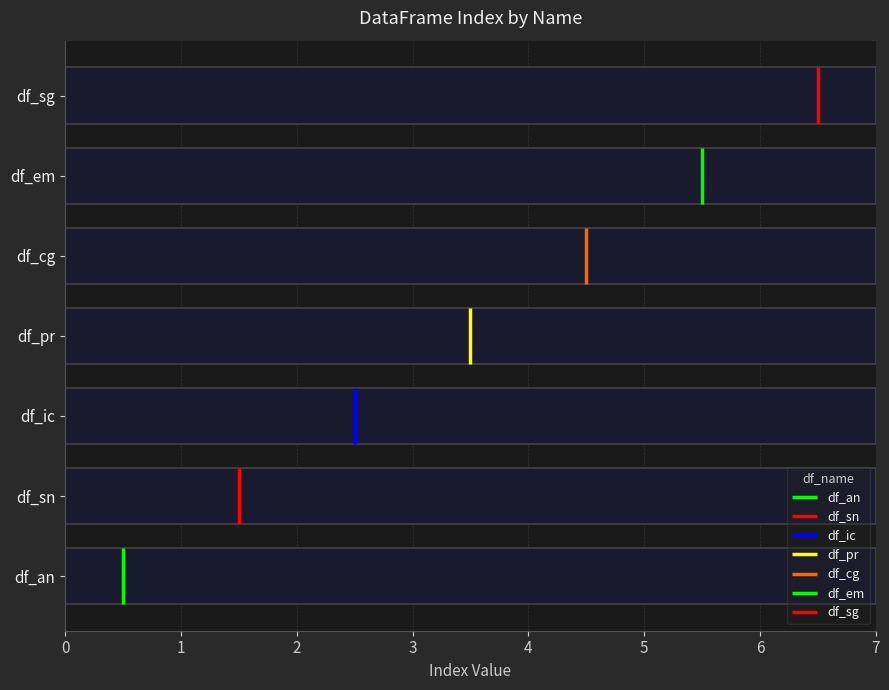

At which label is the value closest to 3?

df_pr